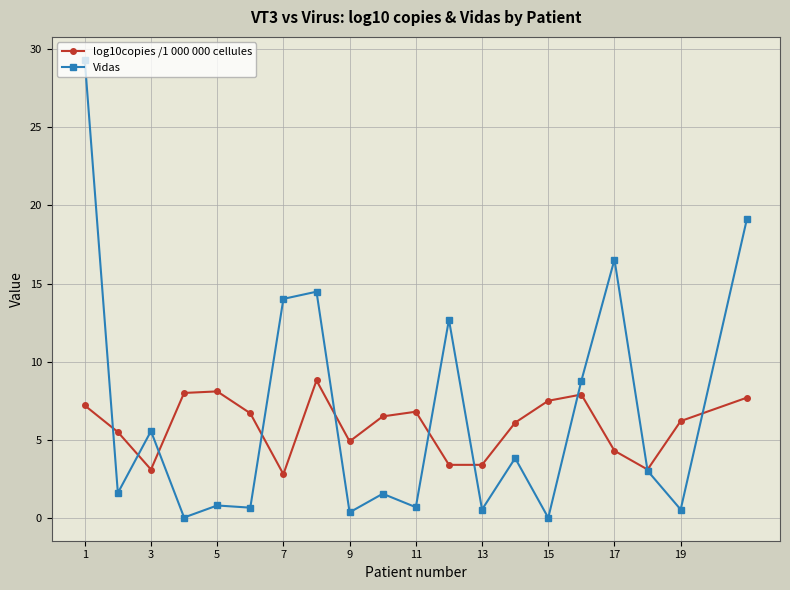

What are all the series names shown in the legend?

log10copies /1 000 000 cellules, Vidas